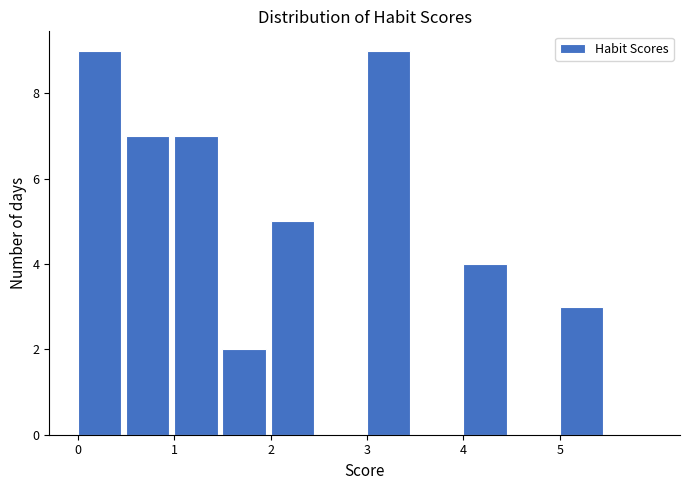

Reading left to right, list every bar in this chart as the range it spans on the x-axis followed by its height. The values are not printed on the chart, so give them approximately, as read against the axis.

0.0 to 0.5: 9
0.5 to 1.0: 7
1.0 to 1.5: 7
1.5 to 2.0: 2
2.0 to 2.5: 5
2.5 to 3.0: 0
3.0 to 3.5: 9
3.5 to 4.0: 0
4.0 to 4.5: 4
4.5 to 5.0: 0
5.0 to 5.5: 3
5.5 to 6.0: 0